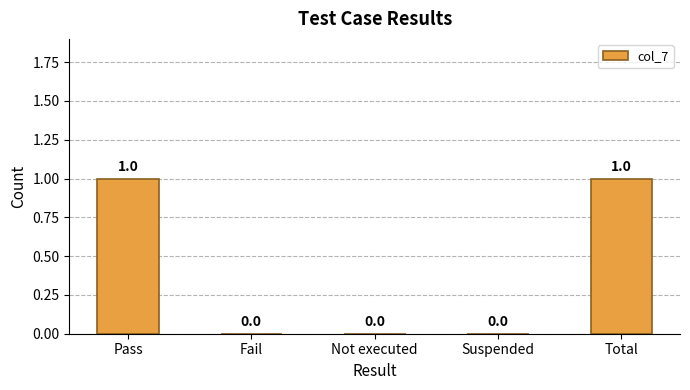

How many values are between 0 and 1?

5